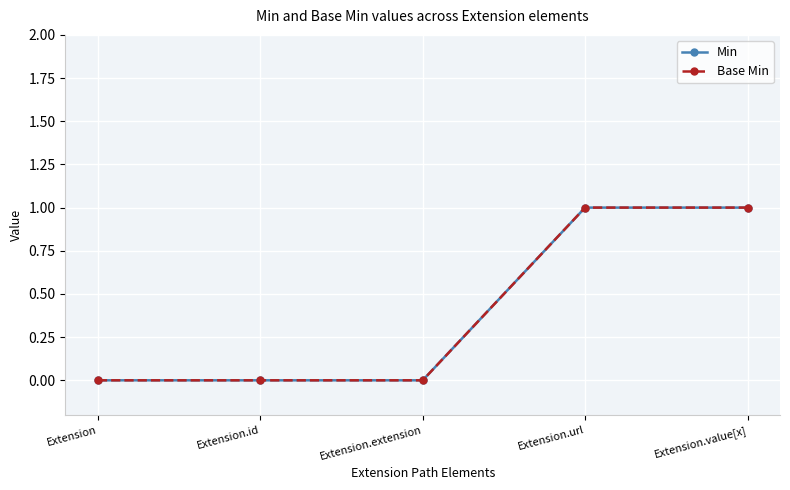

What is the label of the 4th point from the left?

Extension.url